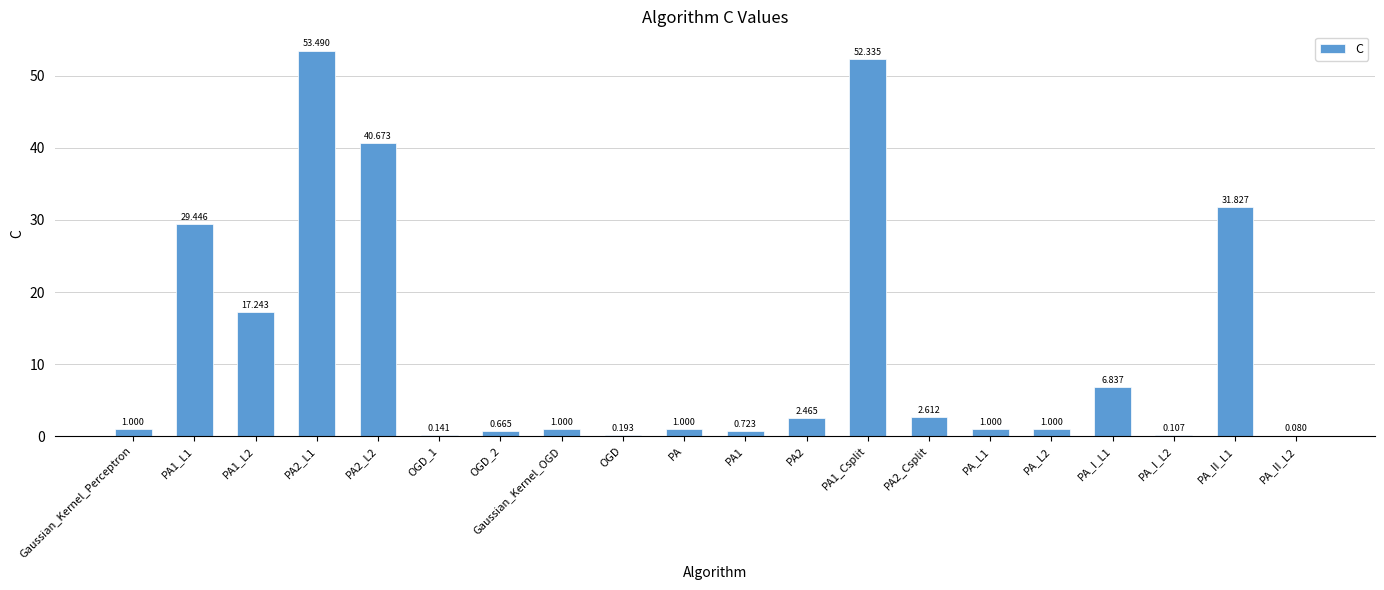

At which label is the value closest to 26?

PA1_L1